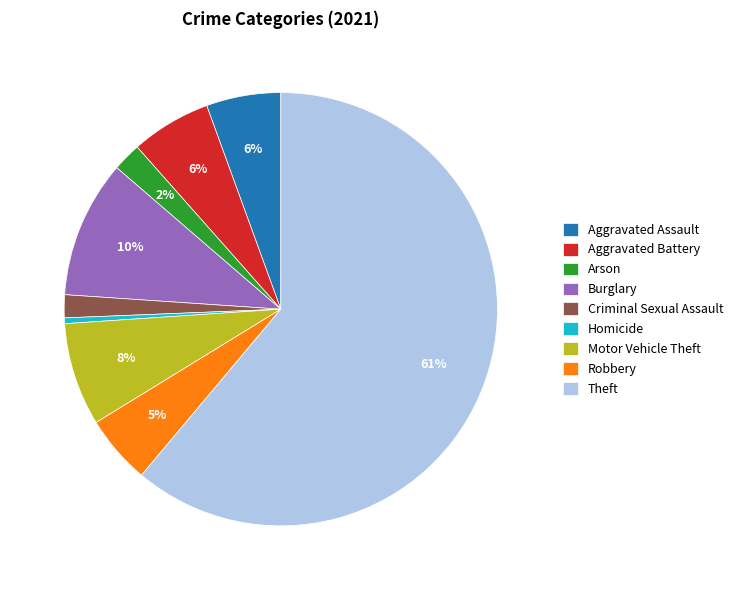

Does any single category account for the majority?

Yes